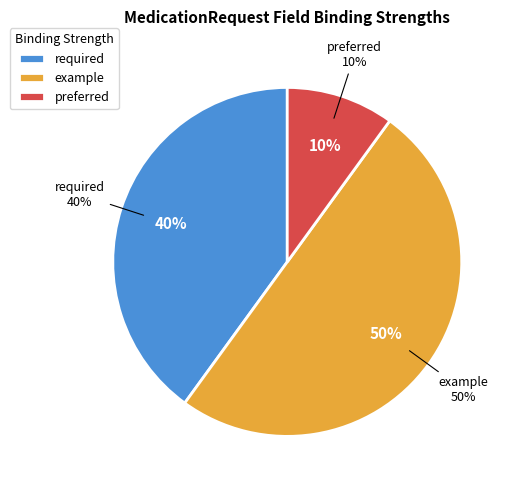

The example slice represents 1% of the pie. True or false?

False